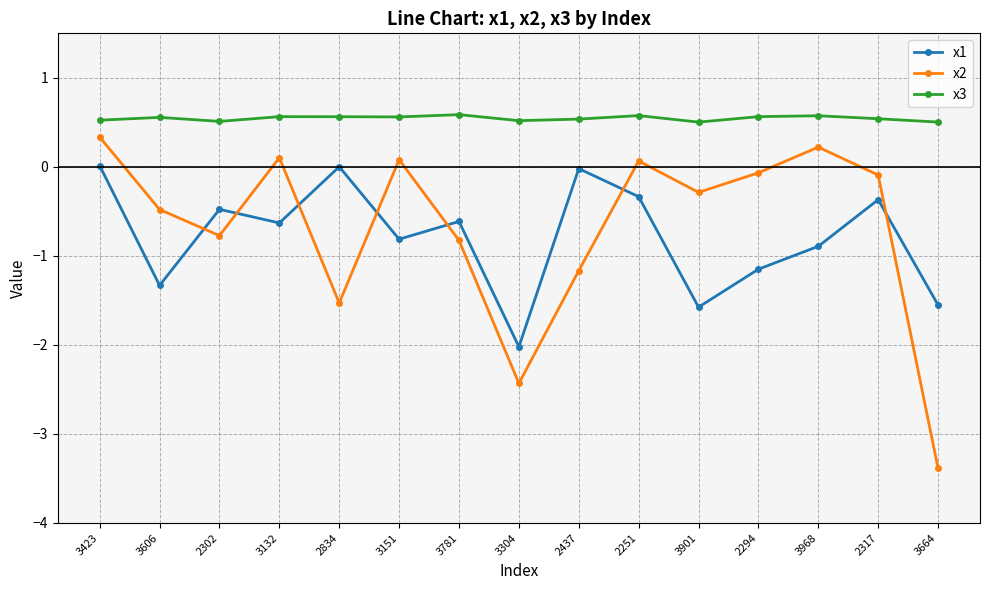

What is the smallest value displayed?

-3.4